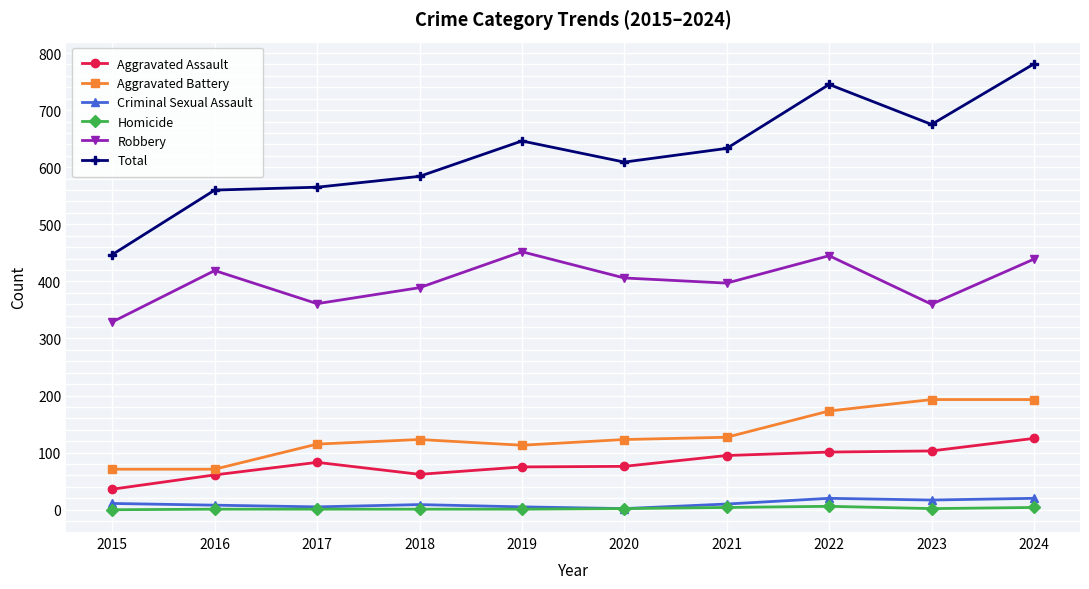

True or false: Criminal Sexual Assault and Aggravated Assault intersect in this chart.

False